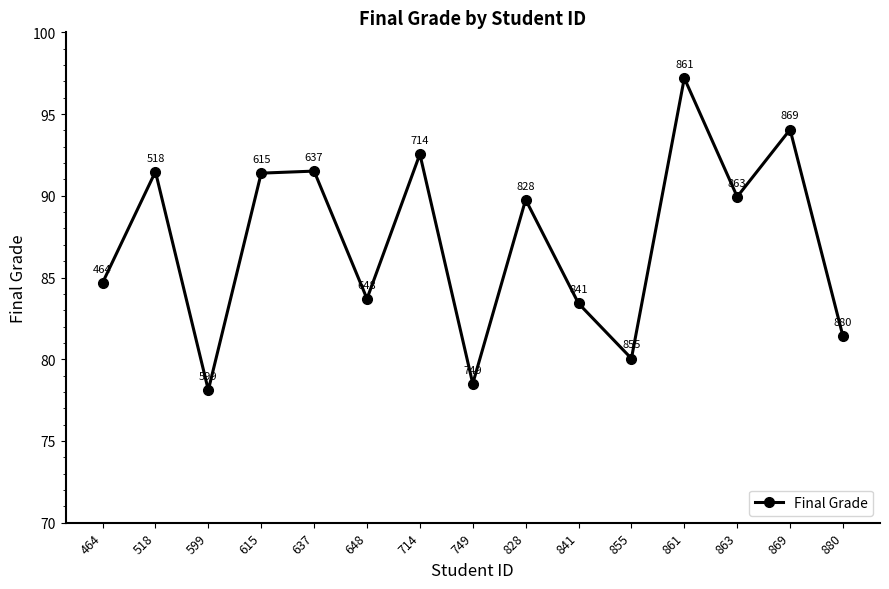

What is the sum of the values at 828 and 861?

187.0